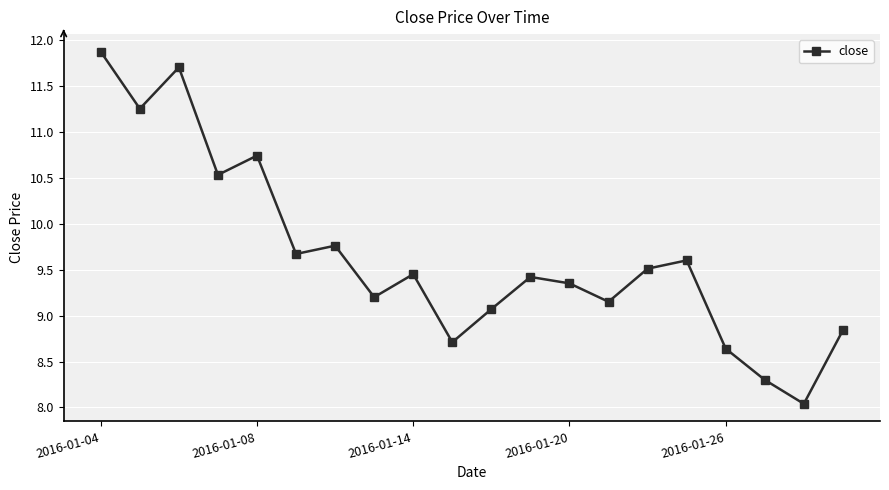

What is the average value?

9.6